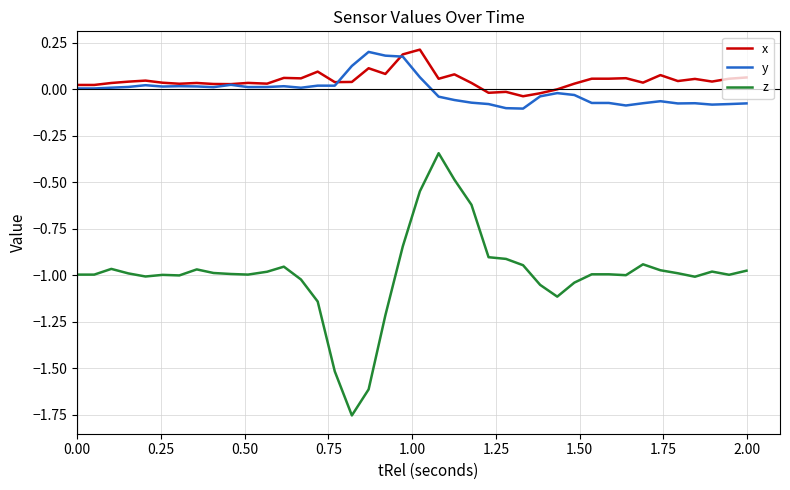

Which series has the widest spread of values?

z